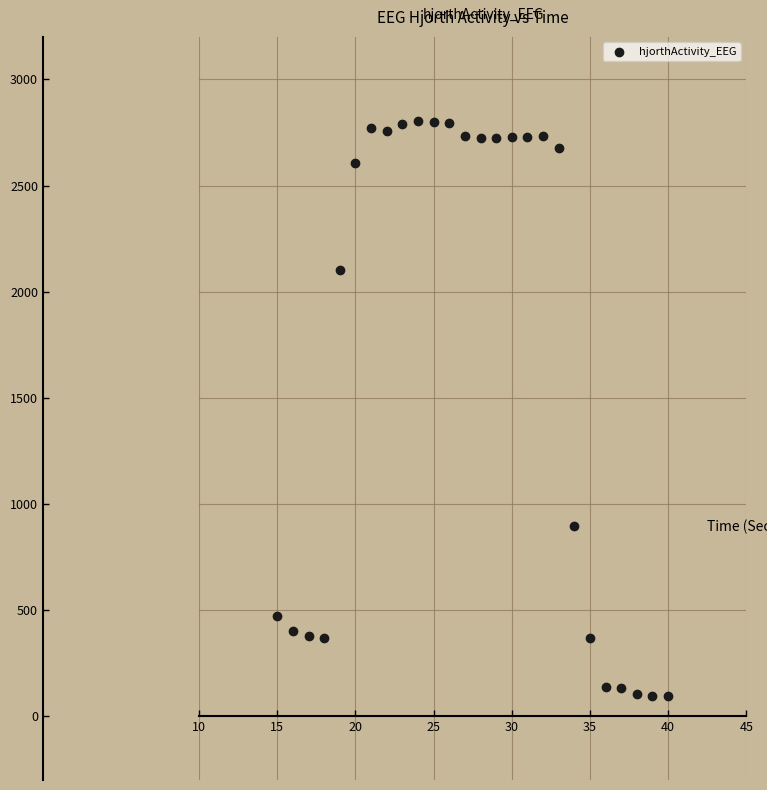

What is the range of X values (max minus min)?

25.0